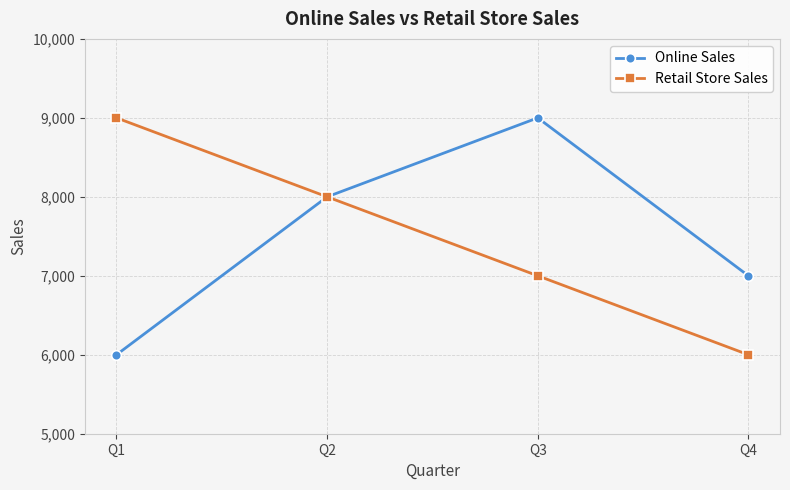

What is the minimum value shown in the chart?

6000